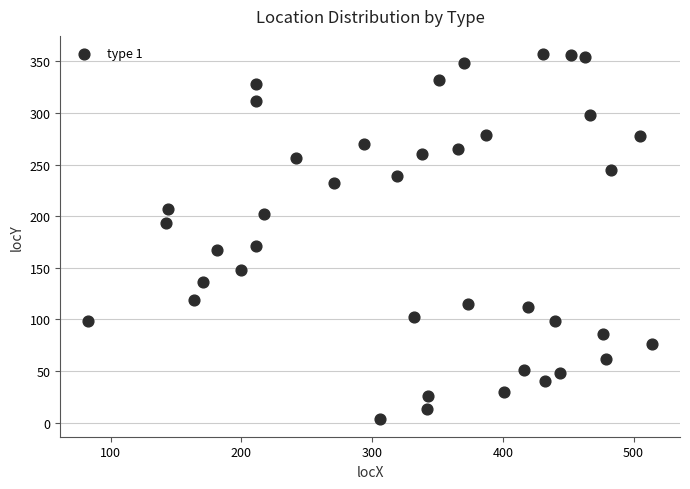

What is the range of X values (max minus min)?

431